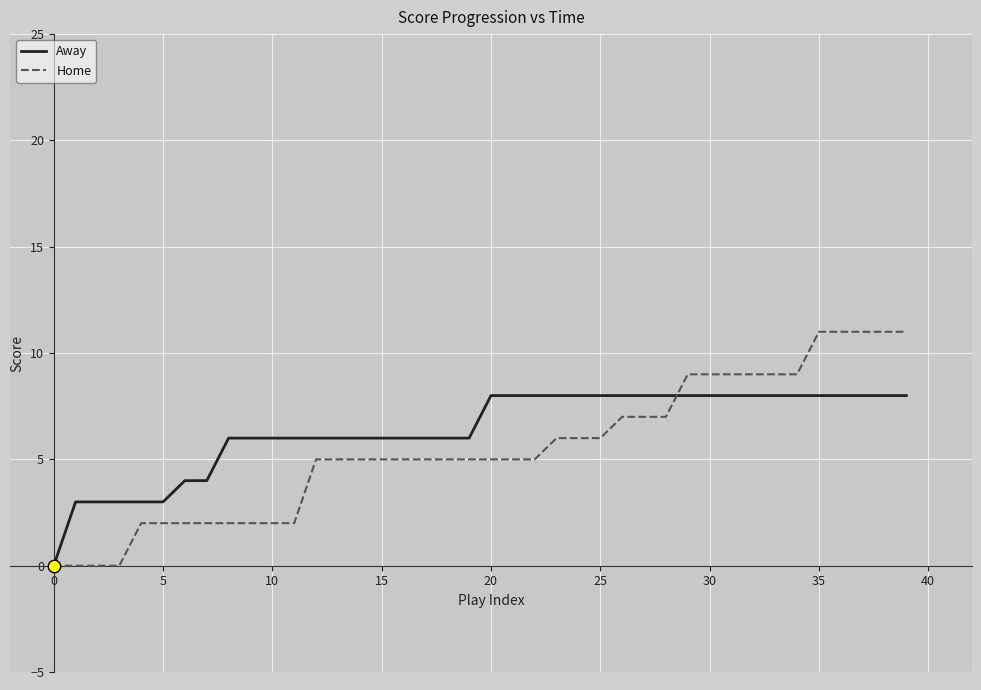

Which series has the widest spread of values?

Home